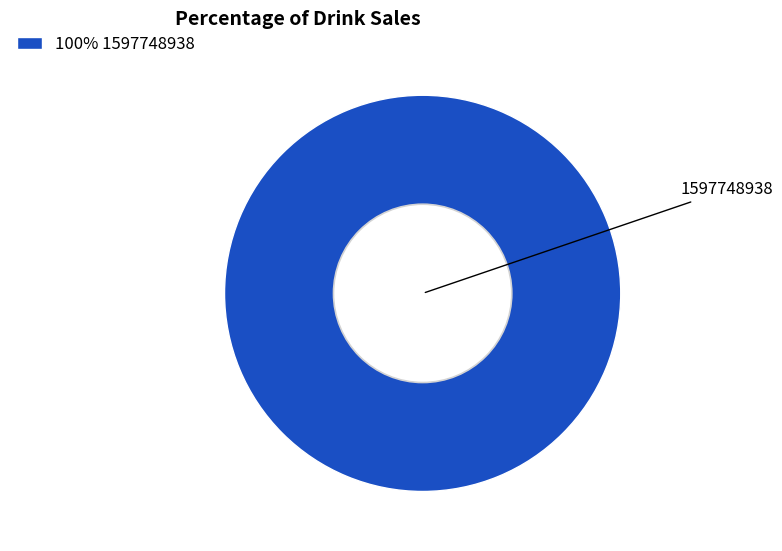

True or false: 100% 1597748938 accounts for 90% of the total.

False